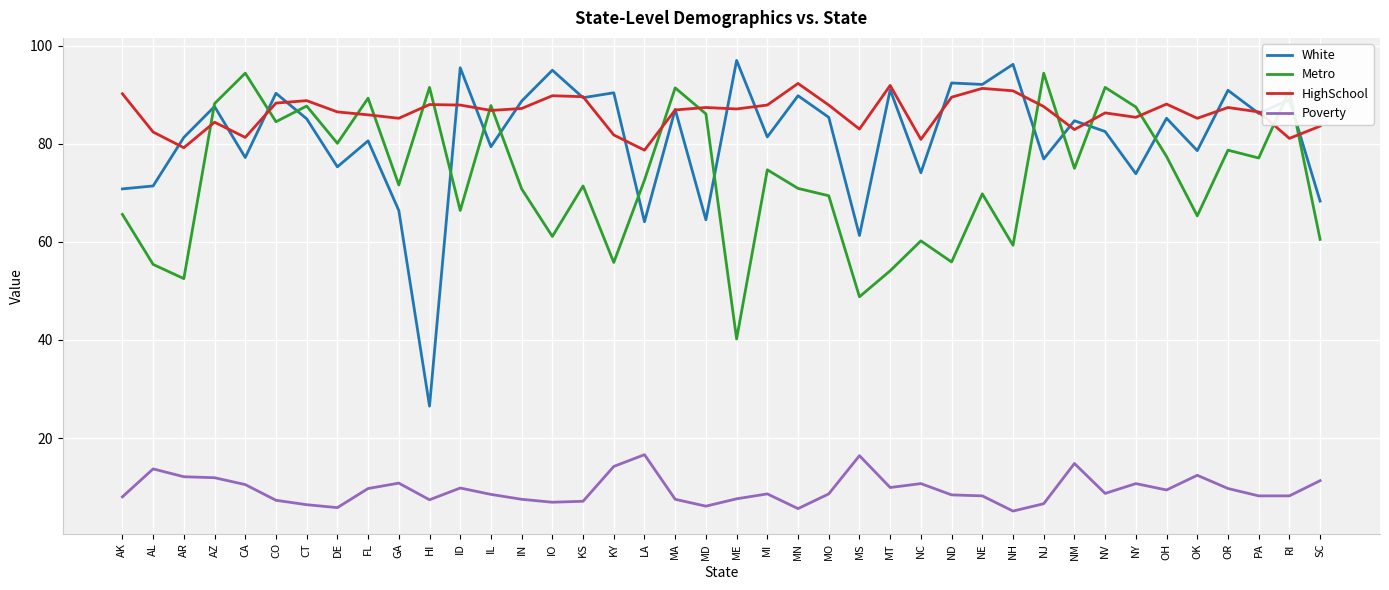

What is the difference between the HighSchool values at MD and MO?

0.5